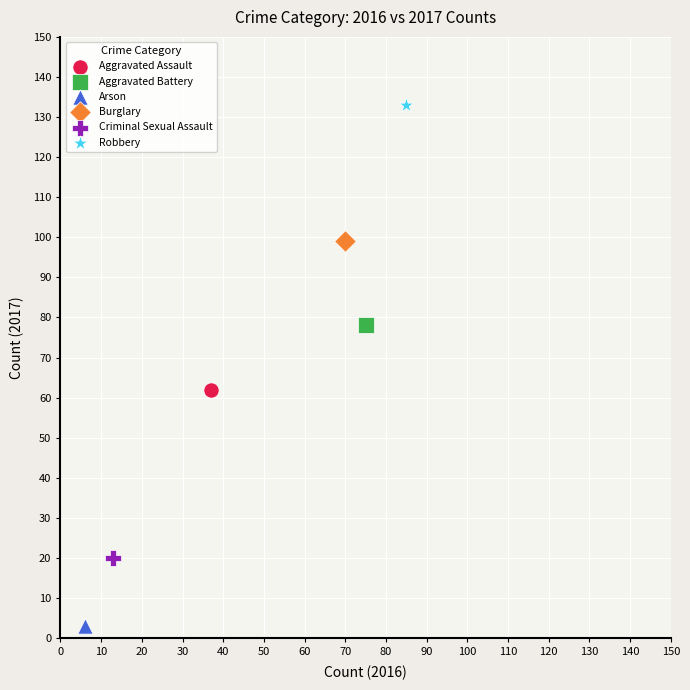

What are all the series names shown in the legend?

Aggravated Assault, Aggravated Battery, Arson, Burglary, Criminal Sexual Assault, Robbery